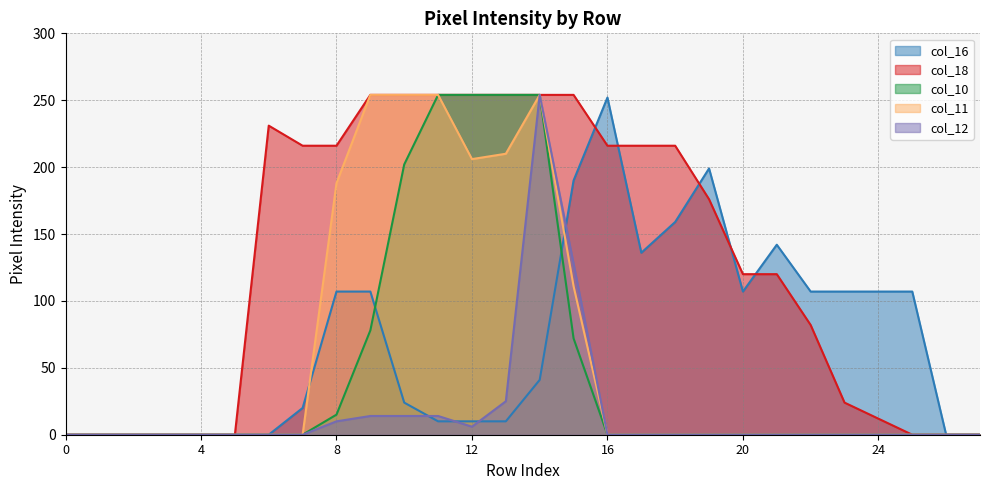

What is the difference between the maximum and minimum values in the col_18 series?

254